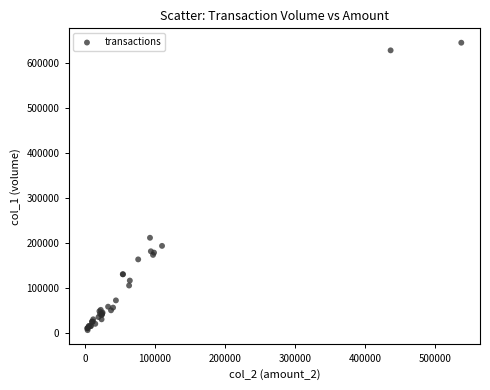

What Y value in the scatter plot is closest to 325000?

211000